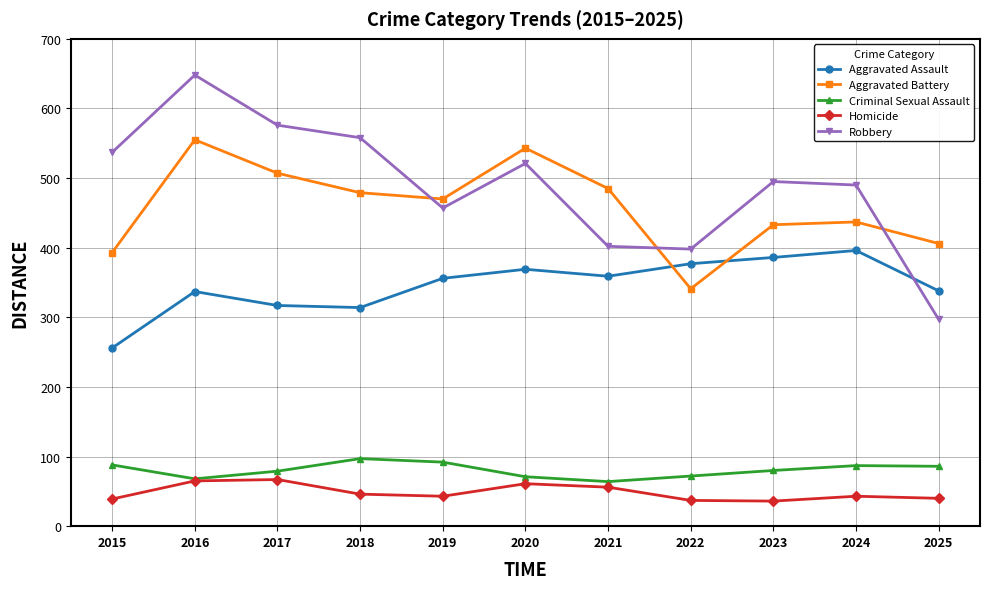

True or false: Aggravated Assault and Homicide intersect in this chart.

False